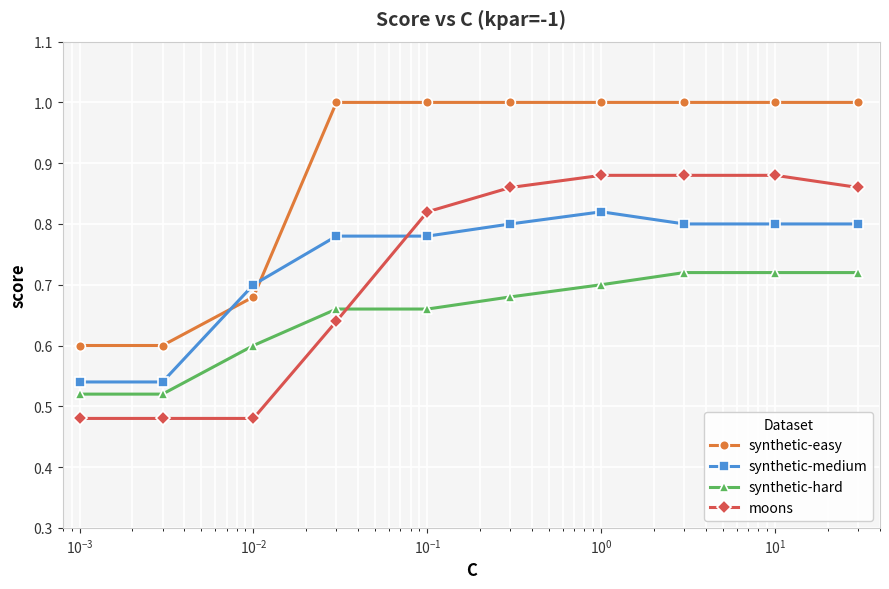

Which series has the largest total across all categories?

synthetic-easy